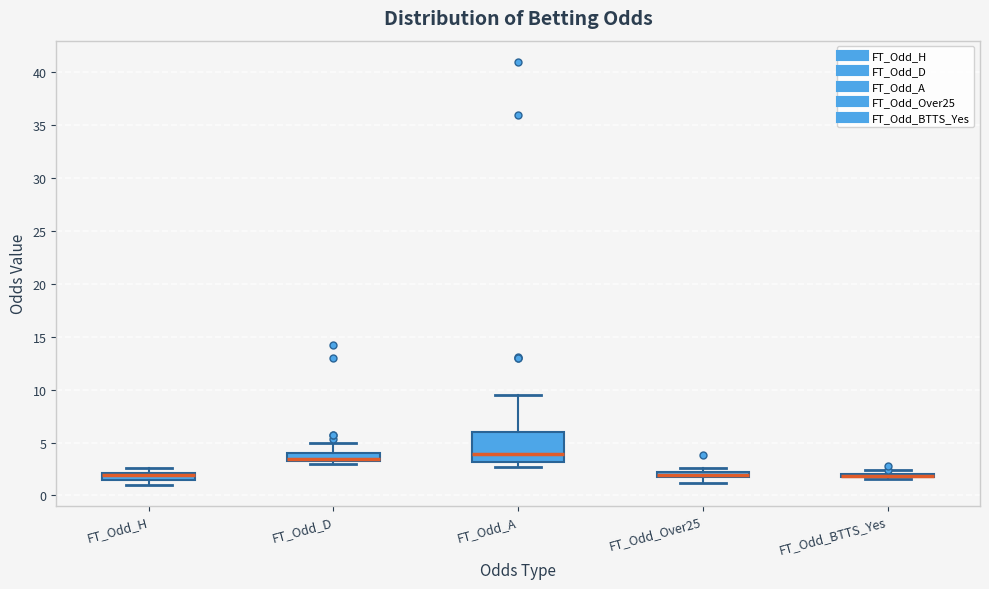

Where does the median line of the box for FT_Odd_A sit on the y-axis? The values are not printed on the chart, so give them approximately, as read against the axis.

4.0